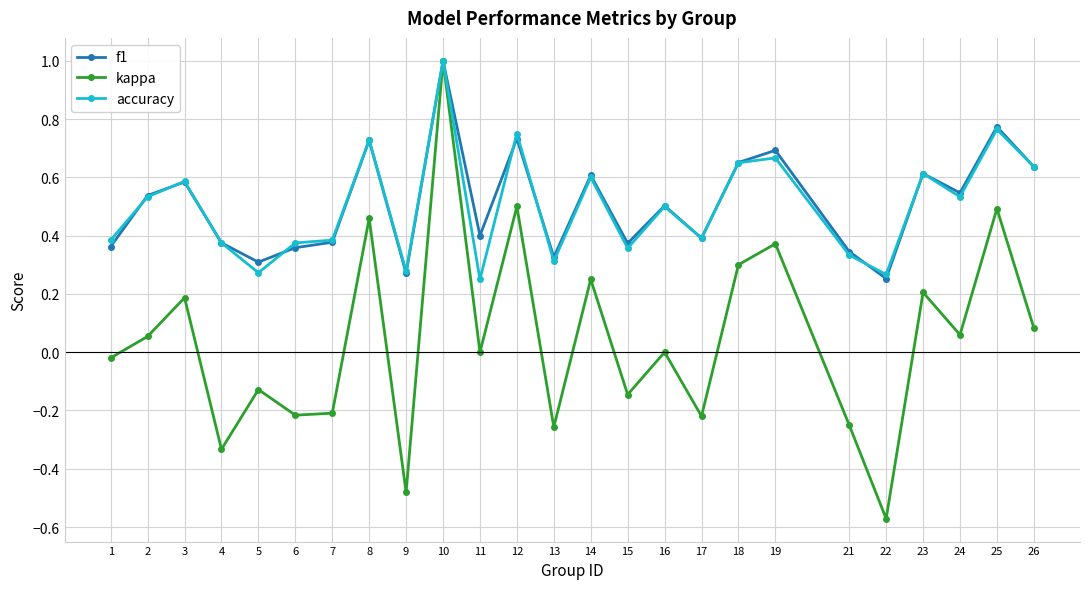

Is it true that kappa equals 0.5 at 12?

True